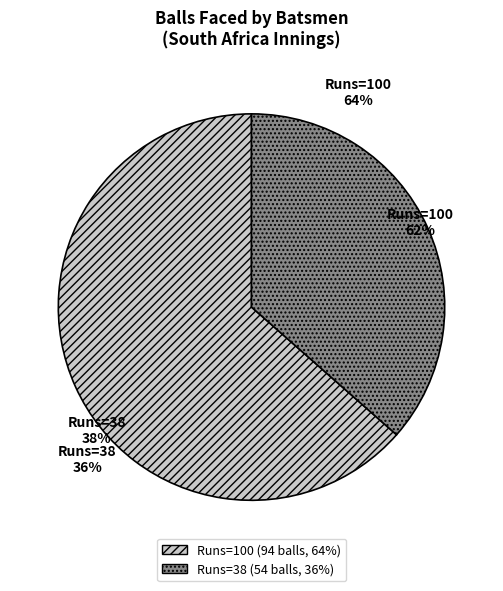

Combined, what portion of the pie is 100 and 38?

100.0%